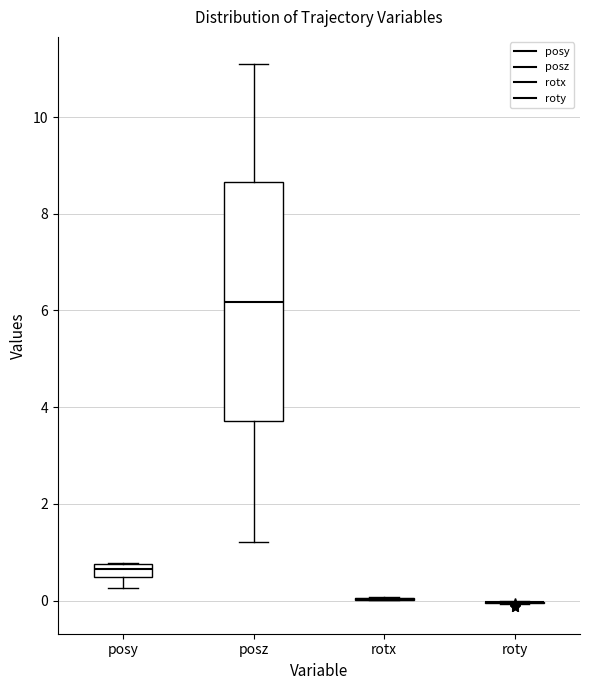

Where does the median line of the box for posz sit on the y-axis? The values are not printed on the chart, so give them approximately, as read against the axis.

6.2